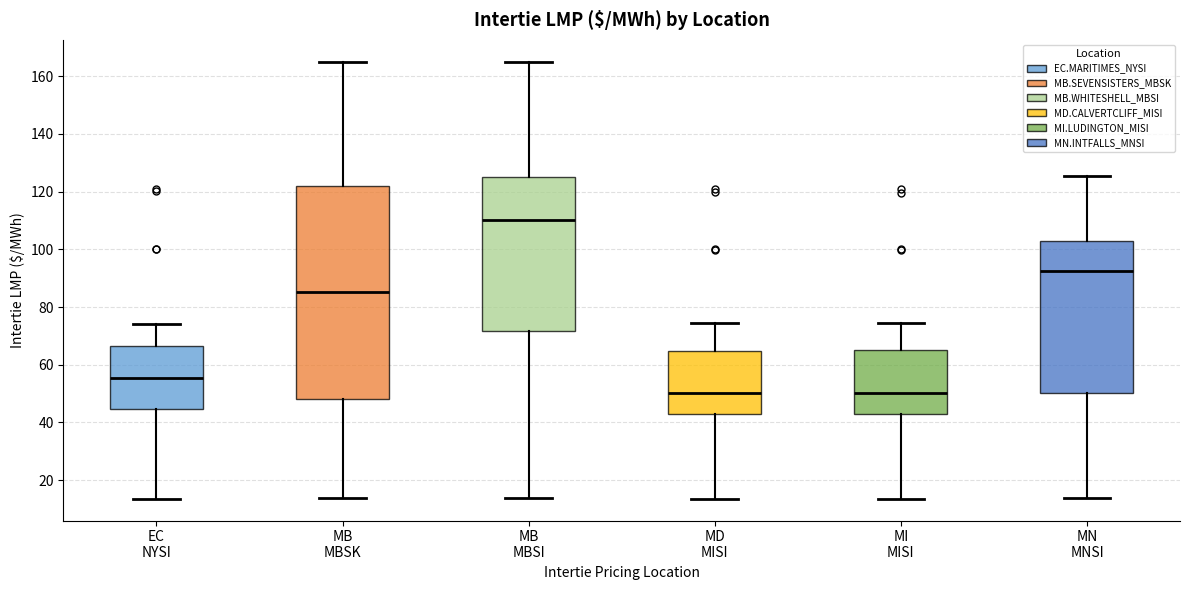

Reading left to right, read every box against the y-axis: the position of its median line, the range the box covers, and the ends of its whiskers. The values are not printed on the chart, so give them approximately, as read against the axis.

EC NYSI: median 56, box 44 to 66, whiskers 14 to 74
MB MBSK: median 86, box 48 to 122, whiskers 14 to 164
MB MBSI: median 110, box 72 to 126, whiskers 14 to 166
MD MISI: median 50, box 42 to 64, whiskers 14 to 74
MI MISI: median 50, box 44 to 64, whiskers 14 to 74
MN MNSI: median 92, box 50 to 102, whiskers 14 to 126